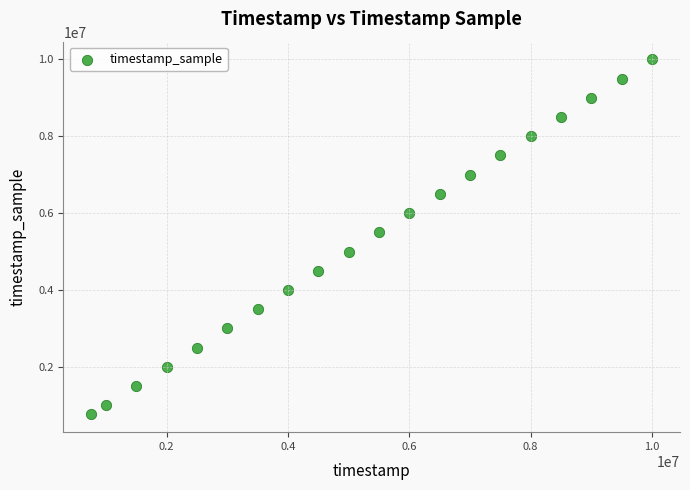

What Y value in the scatter plot is closest to 5379500?

5500000